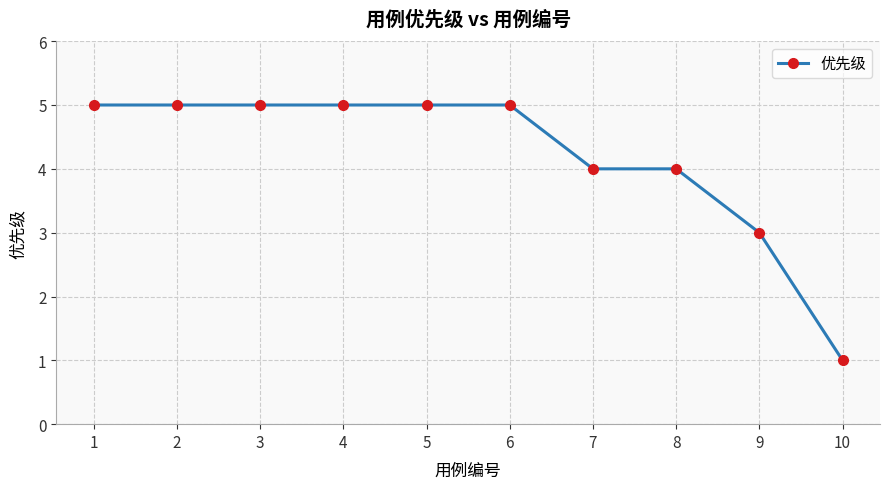

What is the ratio of the value at 1 to the value at 5?

1.0